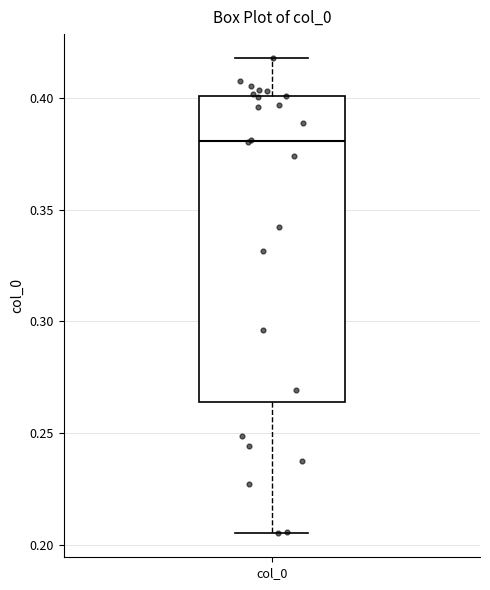

Transcribe this box plot: give where the median line is, the range the box spans, and where the two whiskers end, as read against the y-axis. The values are not printed on the chart, so give them approximately, as read against the axis.

median 0.380, box 0.265 to 0.400, whiskers 0.205 to 0.420